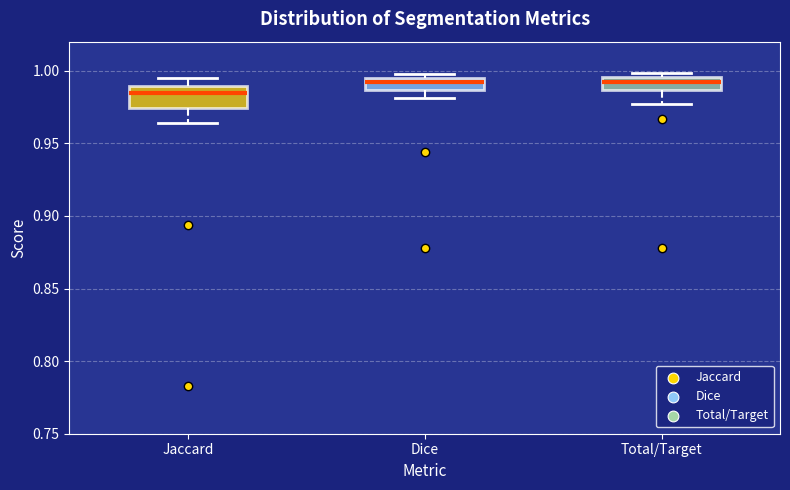

Where is the upper edge of the box for Total/Target on the y-axis? The values are not printed on the chart, so give them approximately, as read against the axis.

0.995